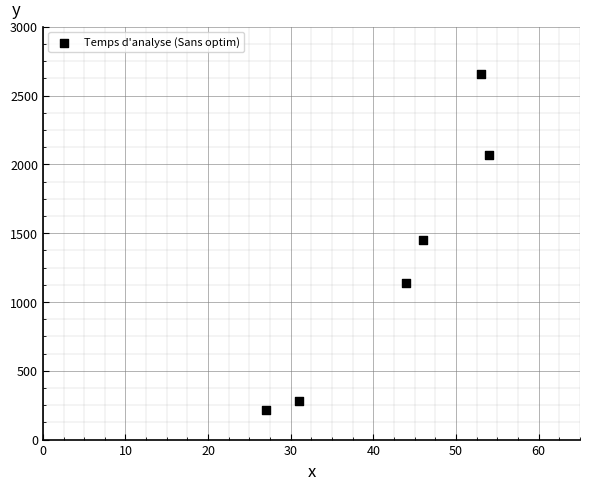

What is the range of Y values (max minus min)?

2440